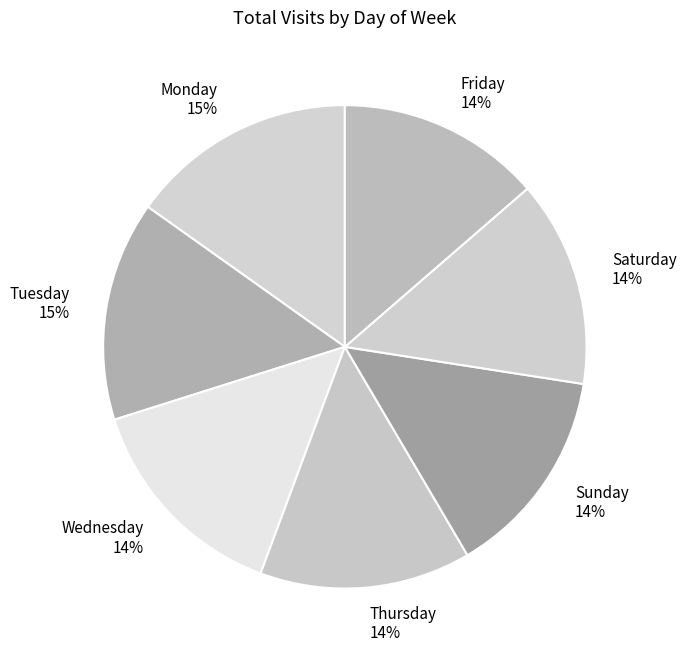

Is there any slice that represents more than half of the pie?

No